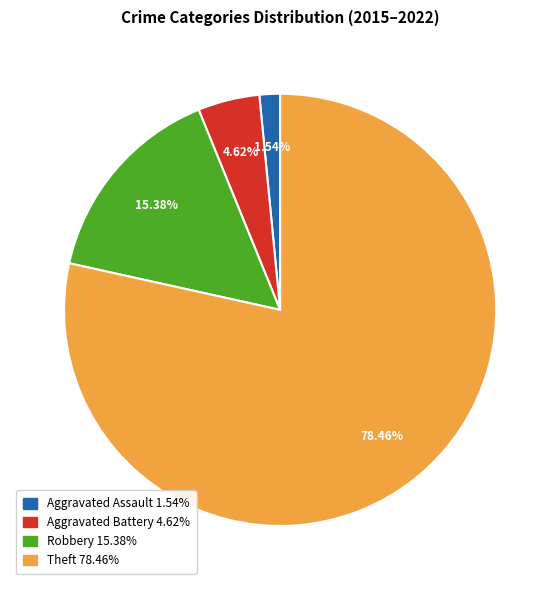

Does Theft 78.46% account for over 50% of the chart?

Yes